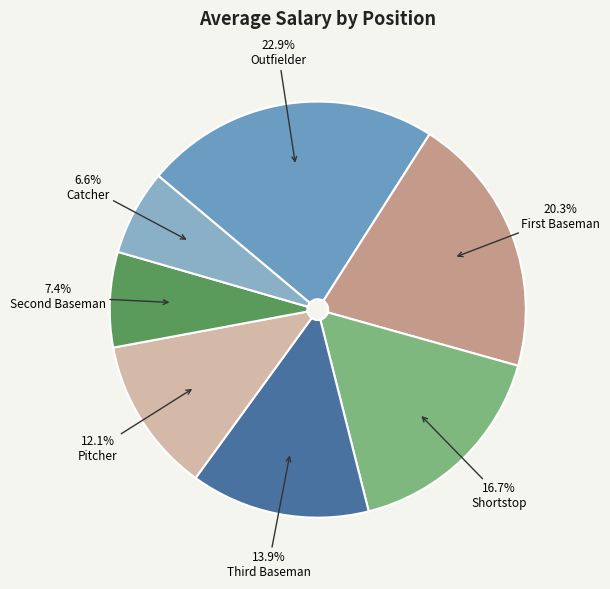

Does Catcher account for over 50% of the chart?

No